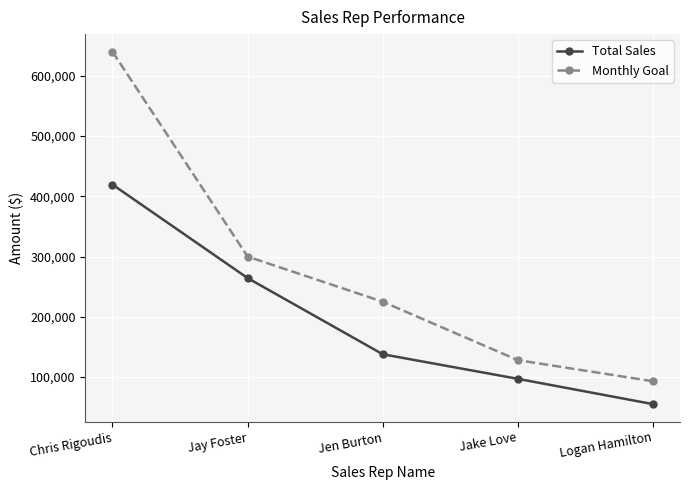

Count the number of categories in the chart.

5